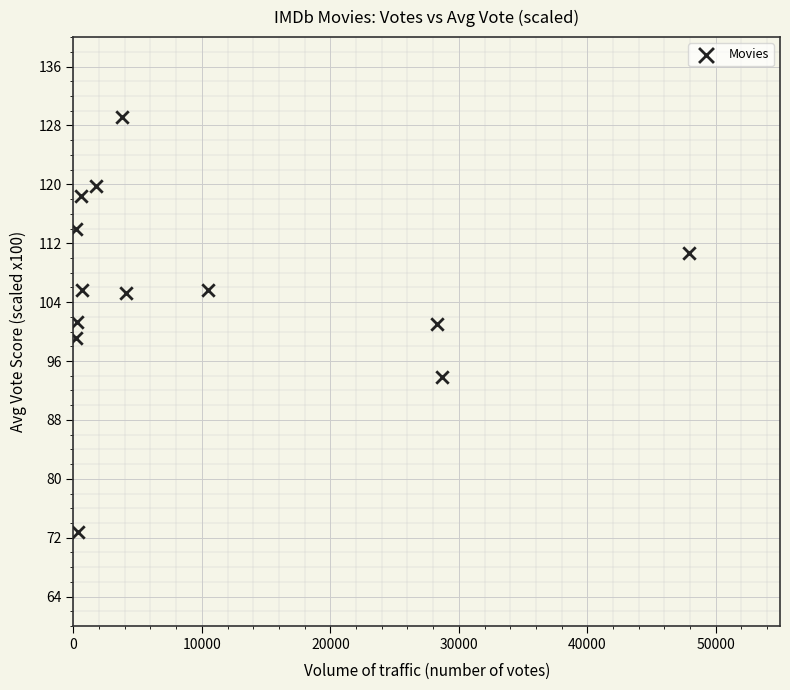

What is the range of X values (max minus min)?

47709.0